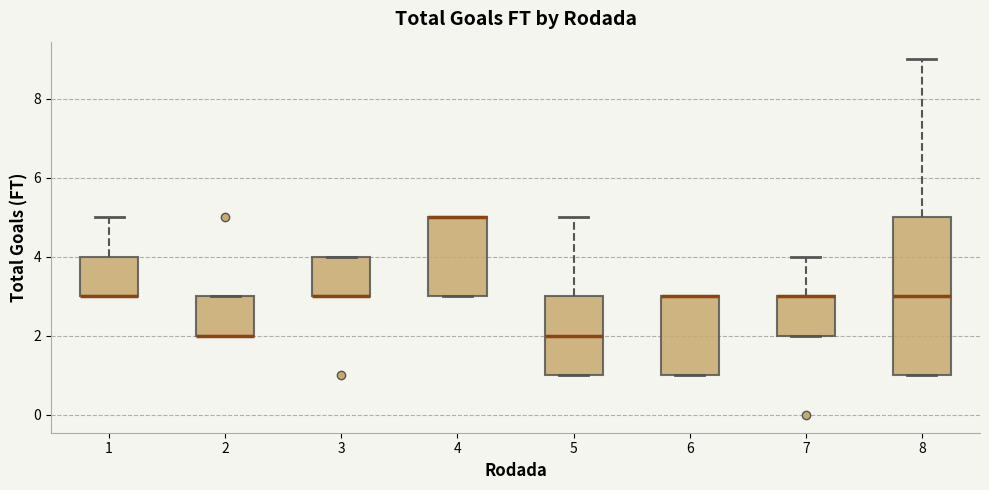

Where is the lower edge of the box at x = 6 on the y-axis? The values are not printed on the chart, so give them approximately, as read against the axis.

1